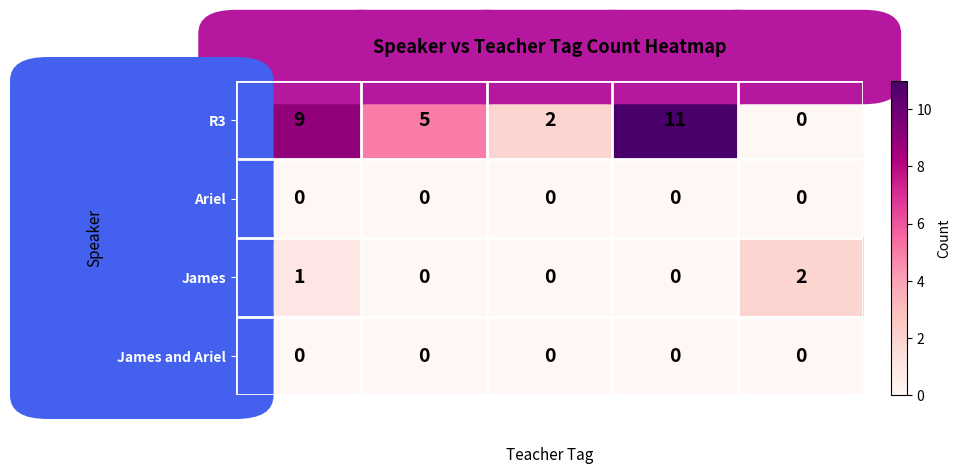

Which series has the largest range (max minus min)?

R3